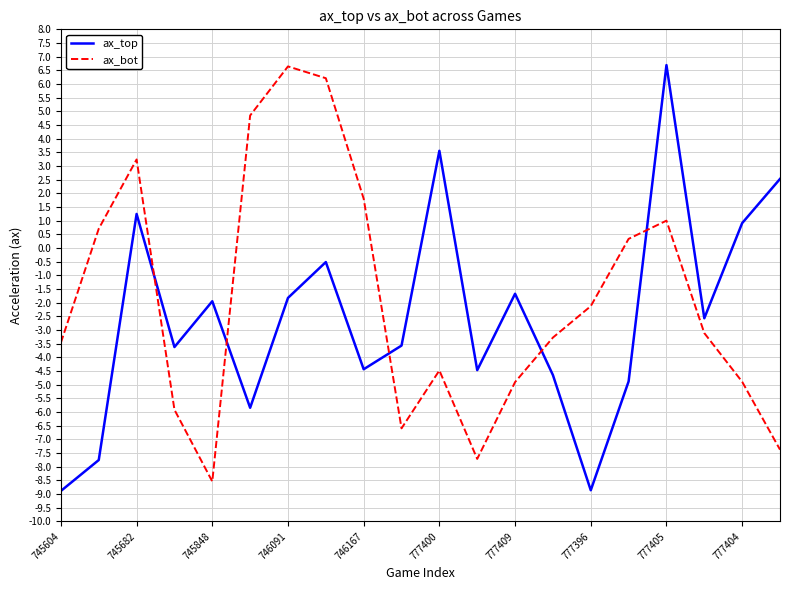

After their last crossing, which series has the higher values: ax_top or ax_bot?

ax_top